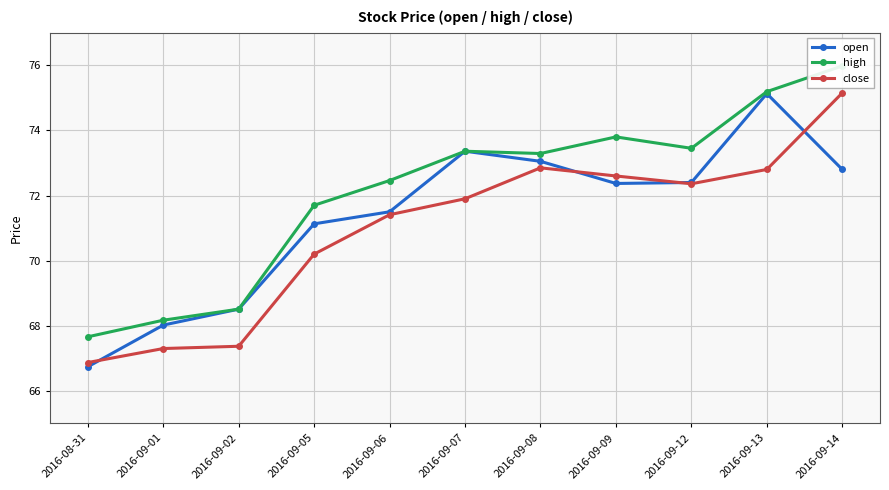

What position from the right is 2016-09-13?

2